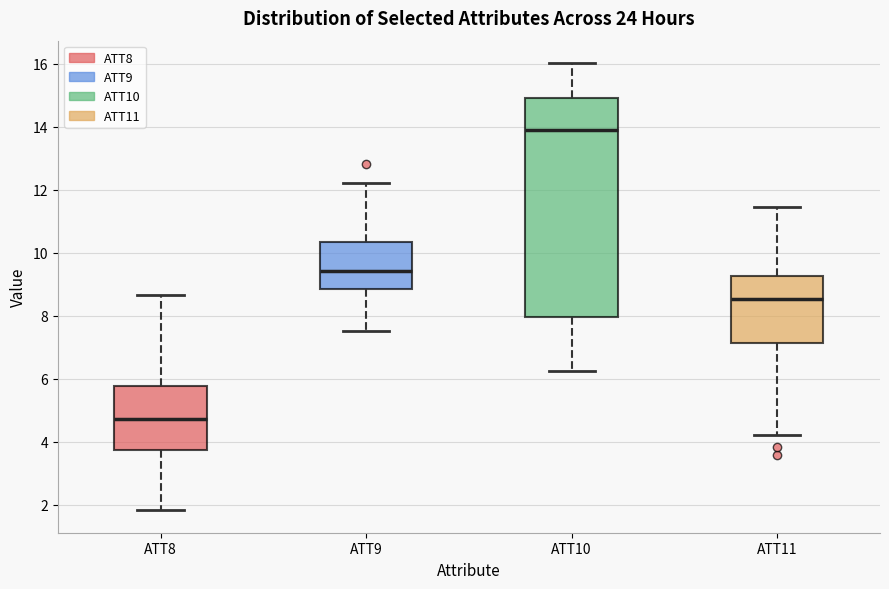

Which box has the highest median line?

ATT10